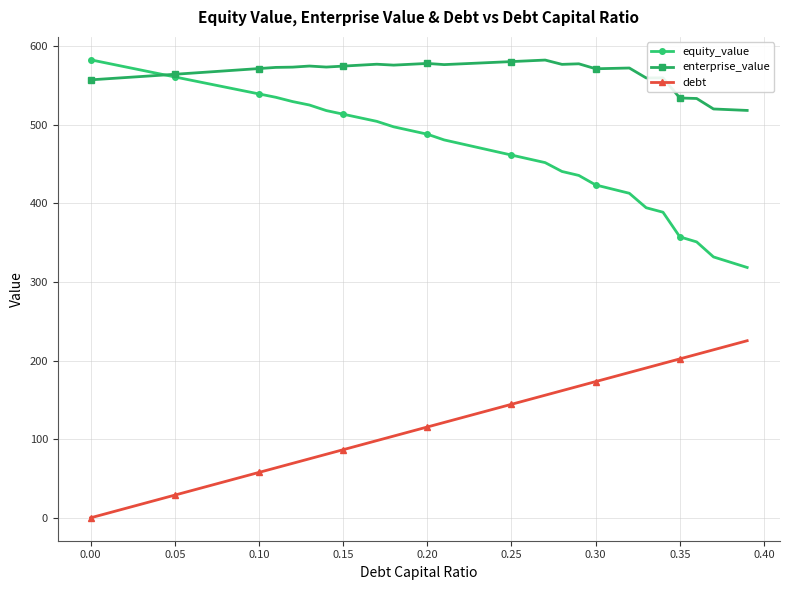

What is the value of the equity_value point at the 20th from the left?

492.5